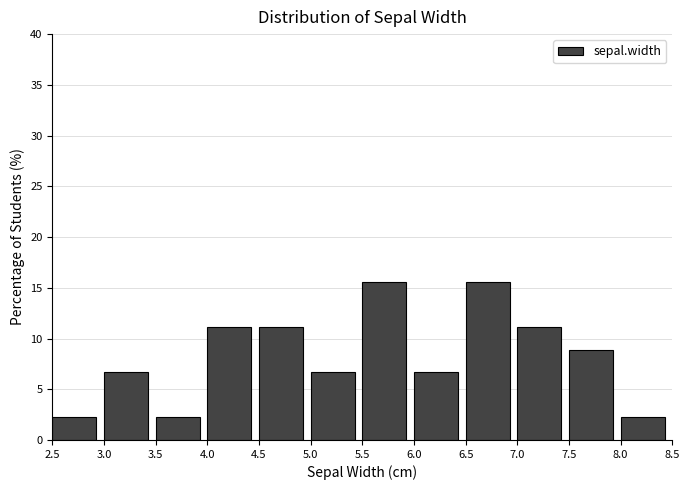

Reading left to right, list every bar in this chart as the range it spans on the x-axis followed by its height. The values are not printed on the chart, so give them approximately, as read against the axis.

2.5 to 3.0: 2.0
3.0 to 3.5: 6.5
3.5 to 4.0: 2.0
4.0 to 4.5: 11.0
4.5 to 5.0: 11.0
5.0 to 5.5: 6.5
5.5 to 6.0: 15.5
6.0 to 6.5: 6.5
6.5 to 7.0: 15.5
7.0 to 7.5: 11.0
7.5 to 8.0: 9.0
8.0 to 8.5: 2.0